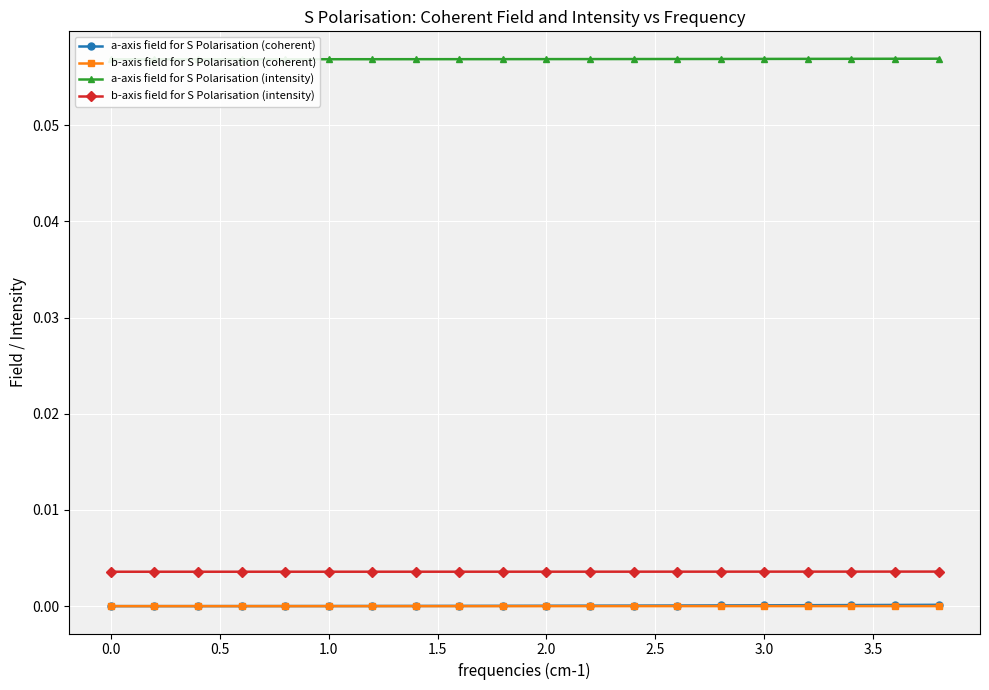

Is it true that a-axis field for S Polarisation (intensity) equals 0.0 at 15?

False